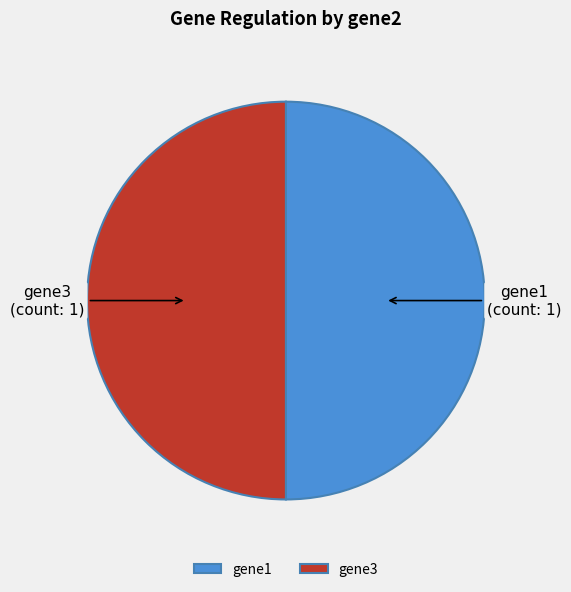

What is the ratio of the value at gene3 to the value at gene1?

1.0